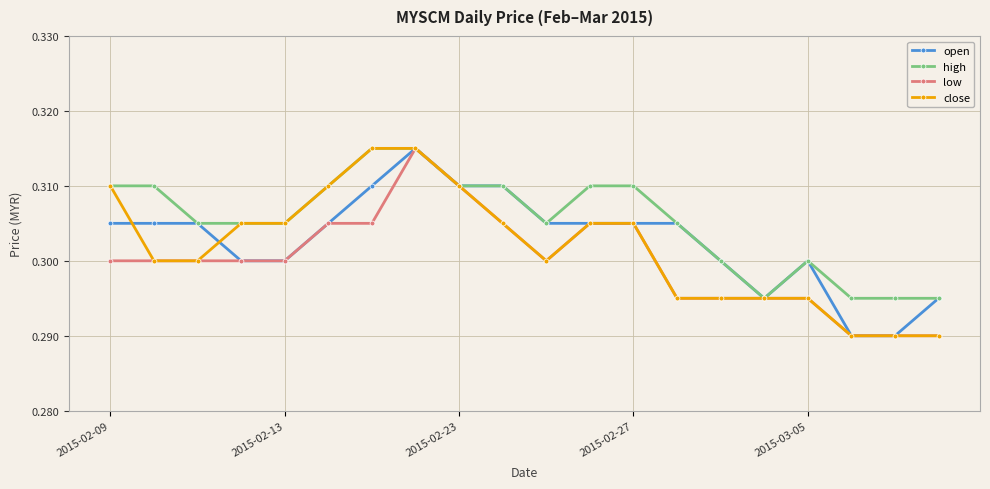

Which series has the largest total across all categories?

high